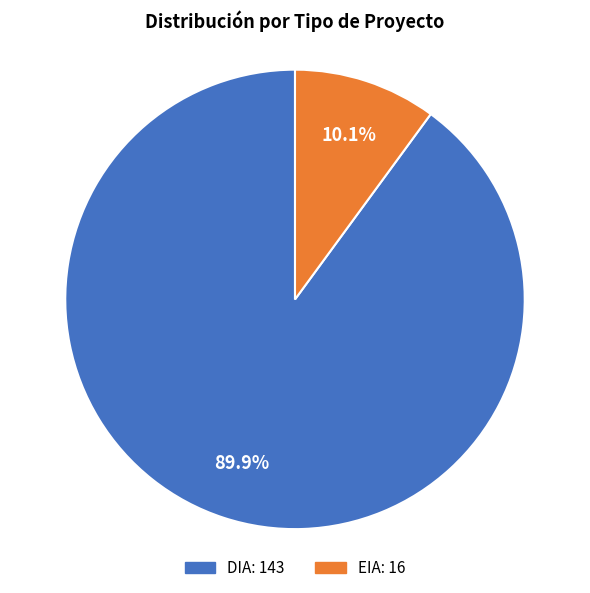

Which category has the biggest portion of the pie?

DIA